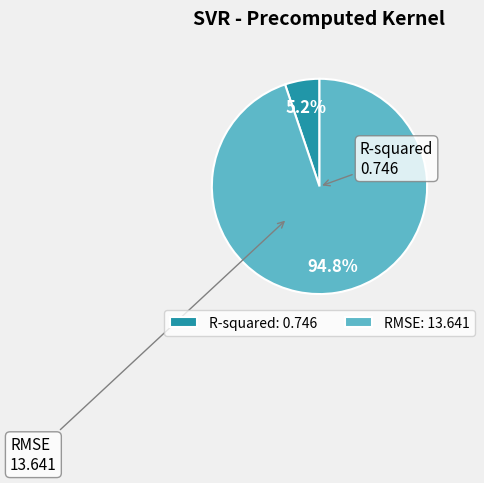

Is it true that R-squared is 15% of the pie?

False